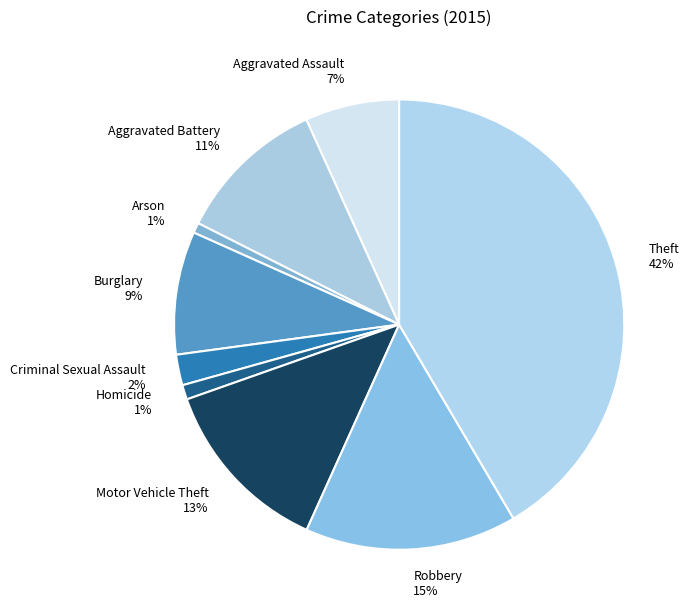

Which slice is the largest?

Theft